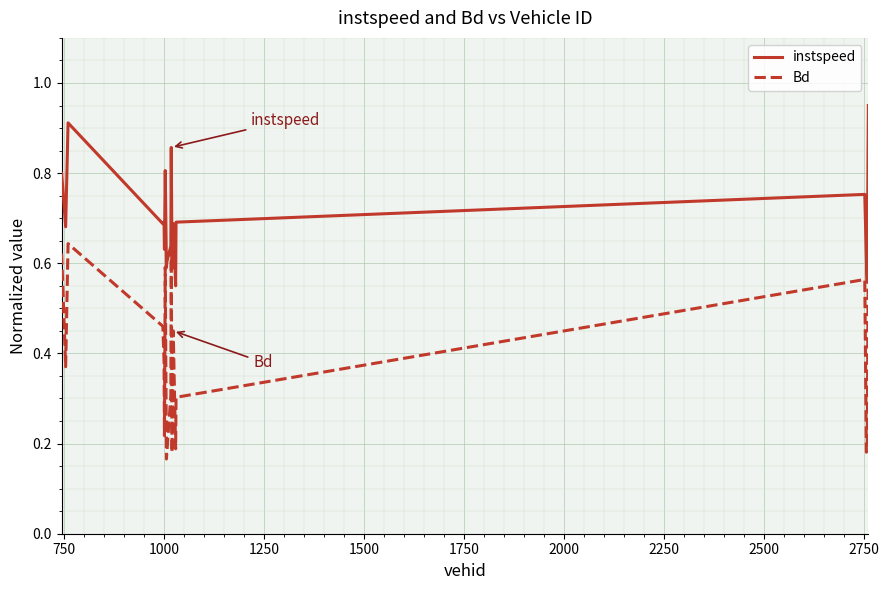

True or false: Bd and instspeed cross at least once.

False